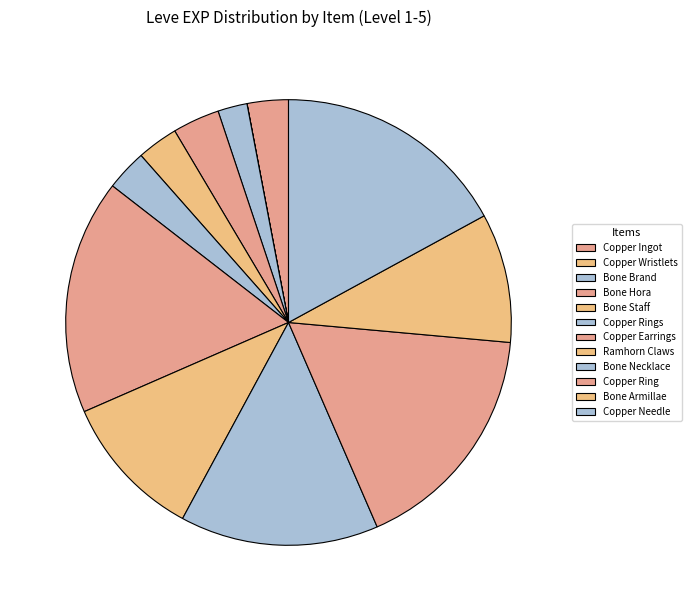

Rank the categories by value from highest to lowest.

Copper Earrings, Copper Ring, Copper Needle, Bone Necklace, Ramhorn Claws, Bone Armillae, Bone Hora, Copper Ingot, Bone Staff, Copper Rings, Bone Brand, Copper Wristlets